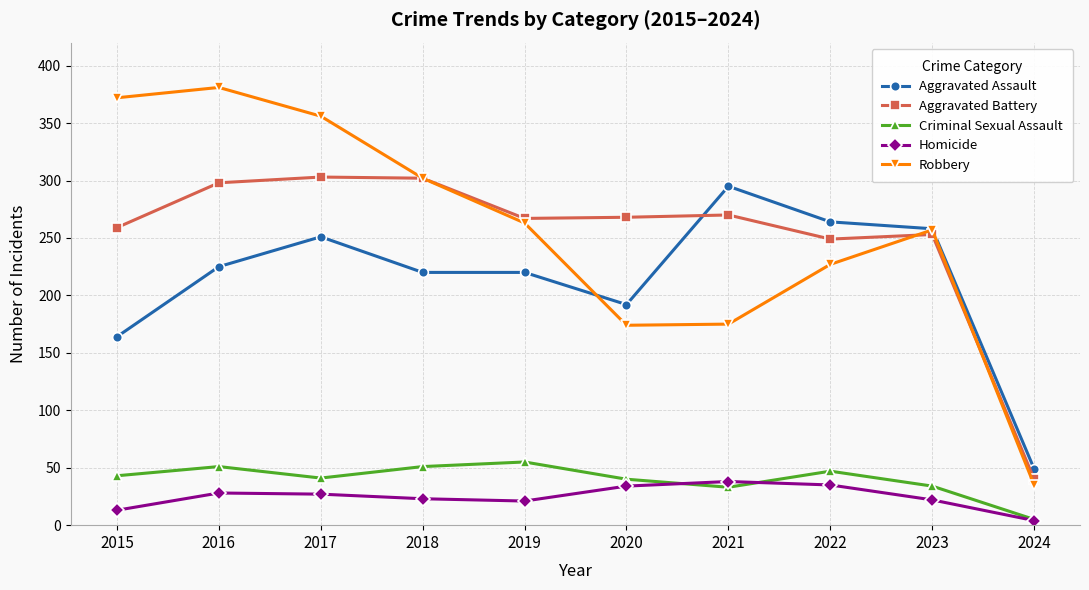

What is the difference between the Criminal Sexual Assault values at 2022 and 2019?

8